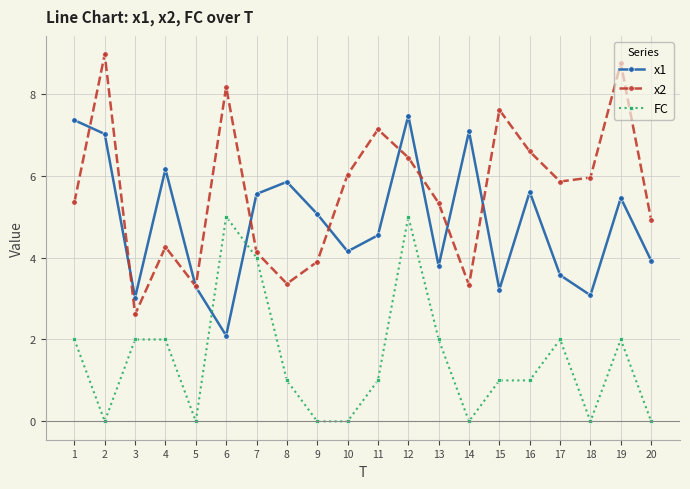

What is the value of the FC point at the 17th from the left?

2.0